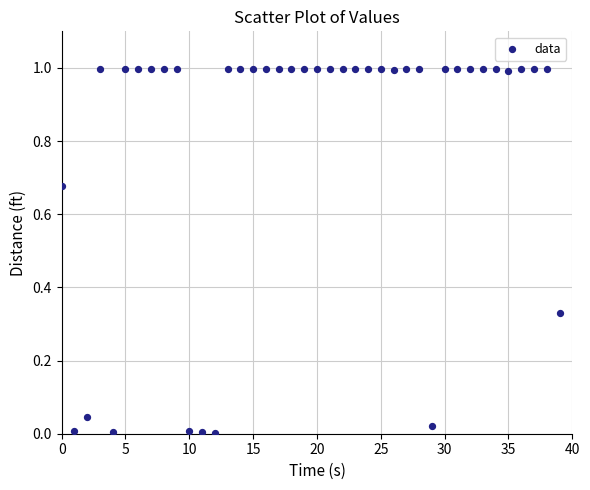

What is the range of Y values (max minus min)?

1.0